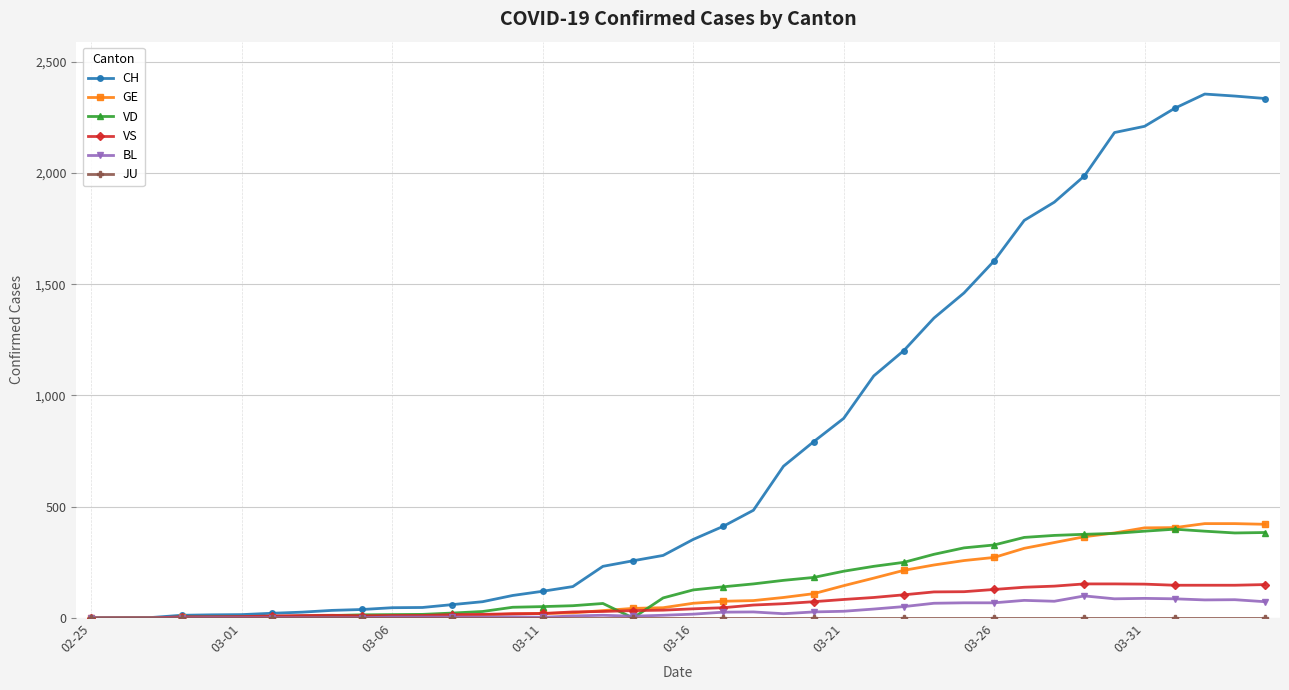

What is the greatest value displayed?

2355